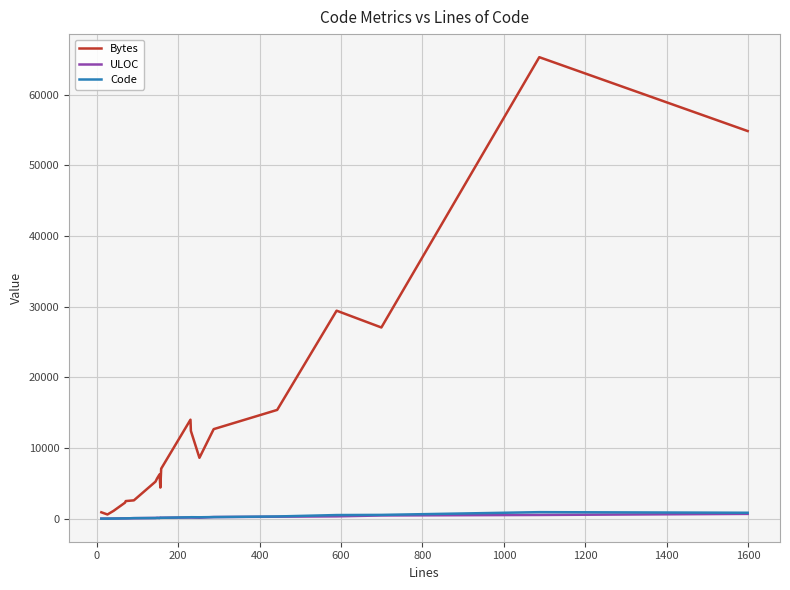

Which series has the widest spread of values?

Bytes